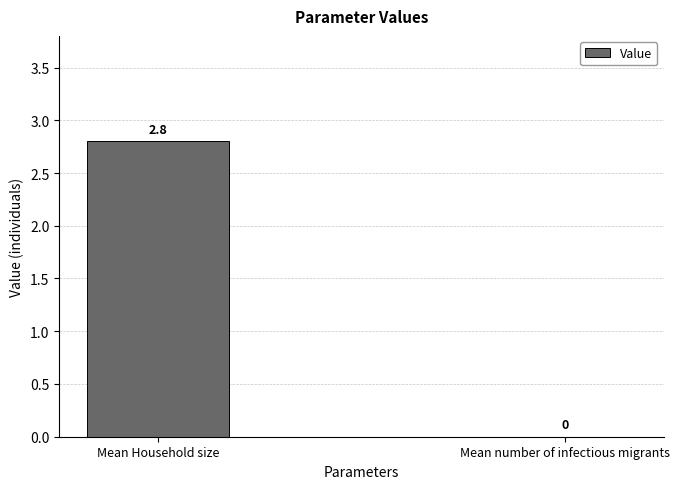

What value does the data have at Mean Household size?

2.8